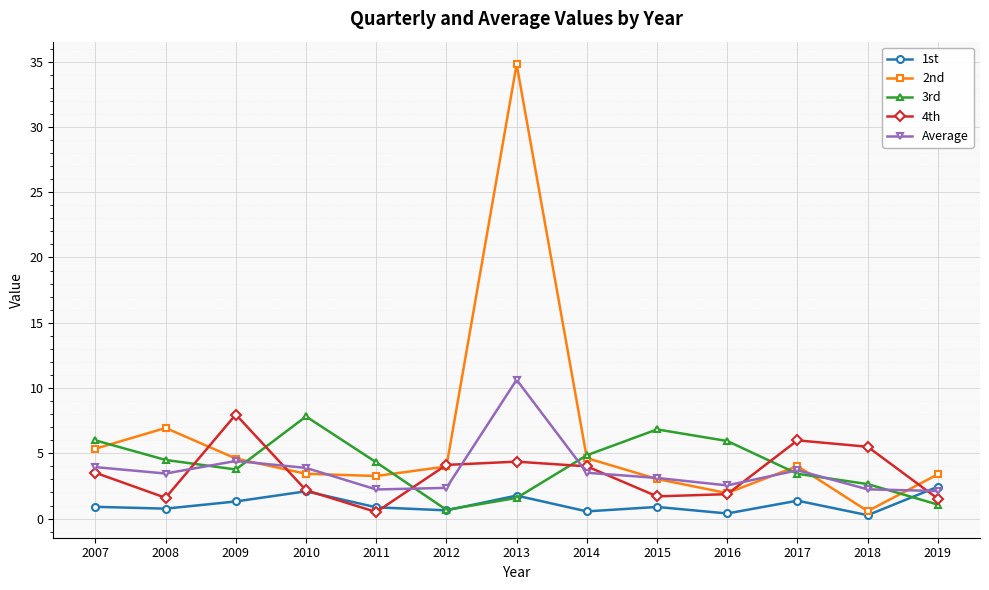

At how many categories does at least one series exceed 22?

1